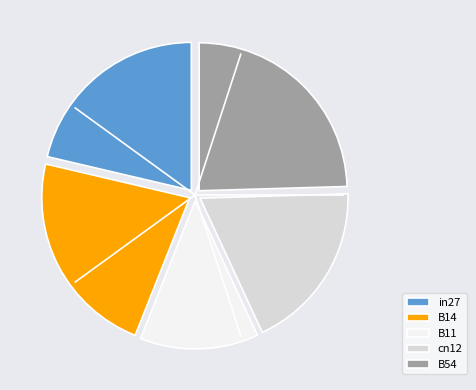

How many segments does this pie chart have?

5